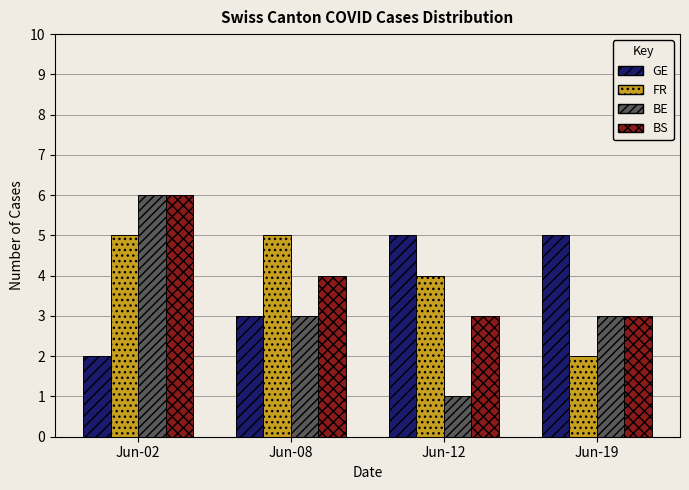

How many bars are there in total?

16